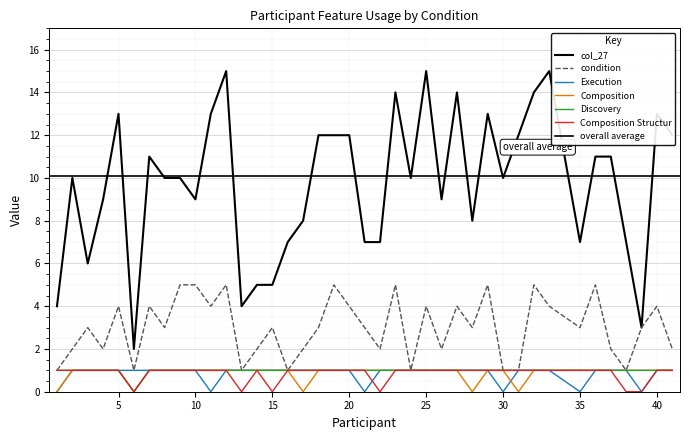

Which series has the widest spread of values?

col_27